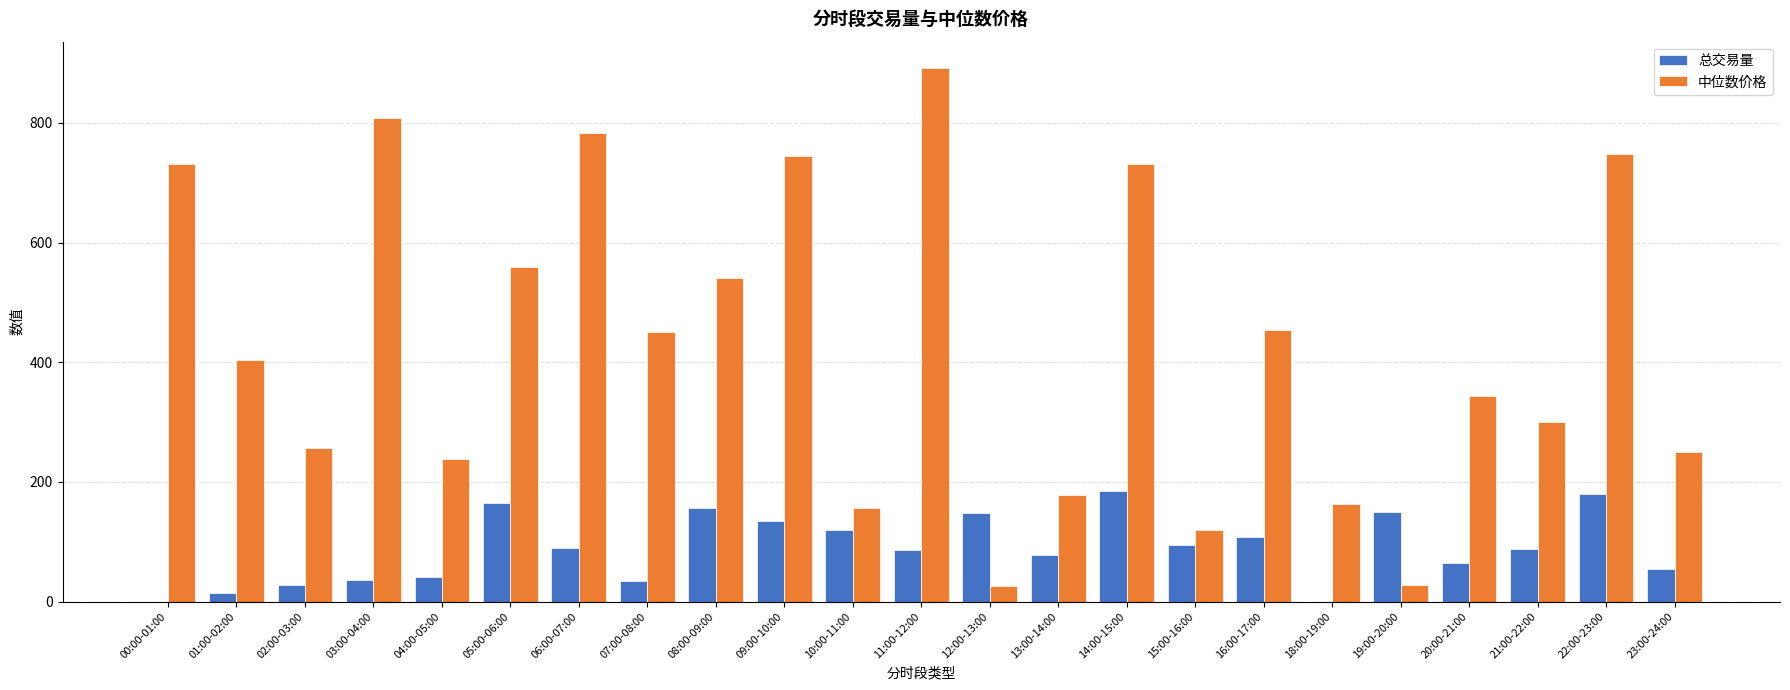

True or false: 中位数价格 has a value of 730.6 at 14:00-15:00.

True